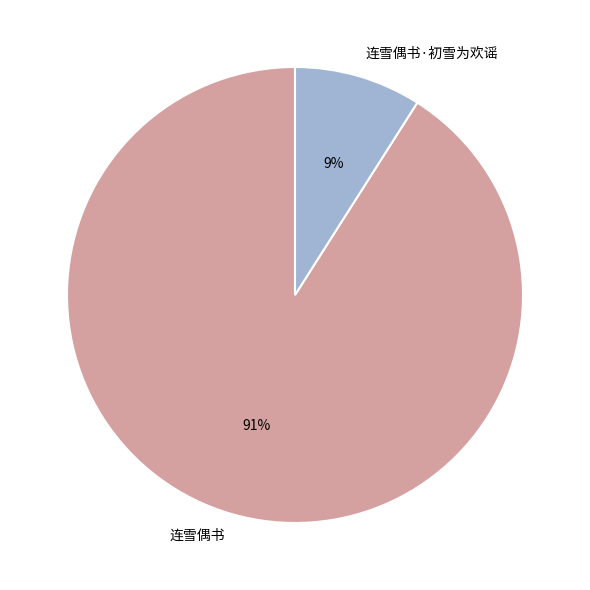

Rank the categories by value from lowest to highest.

连雪偶书·初雪为欢谣, 连雪偶书